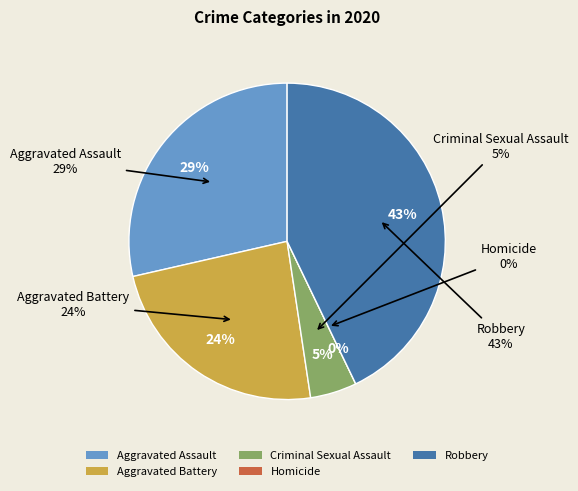

Which slice is the largest?

Robbery